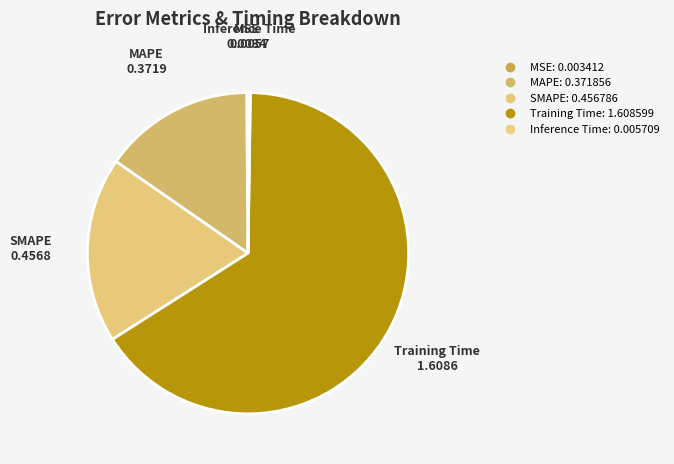

The MSE slice represents 0% of the pie. True or false?

True